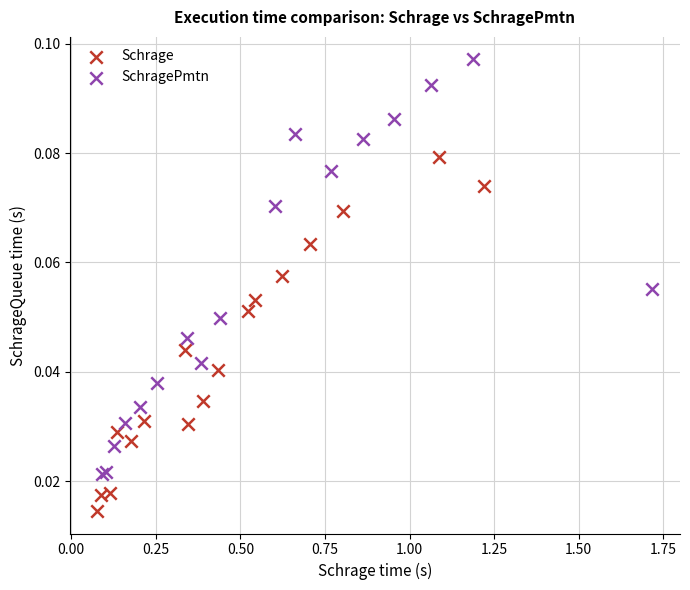

Which series contains the lowest Y value?

Schrage